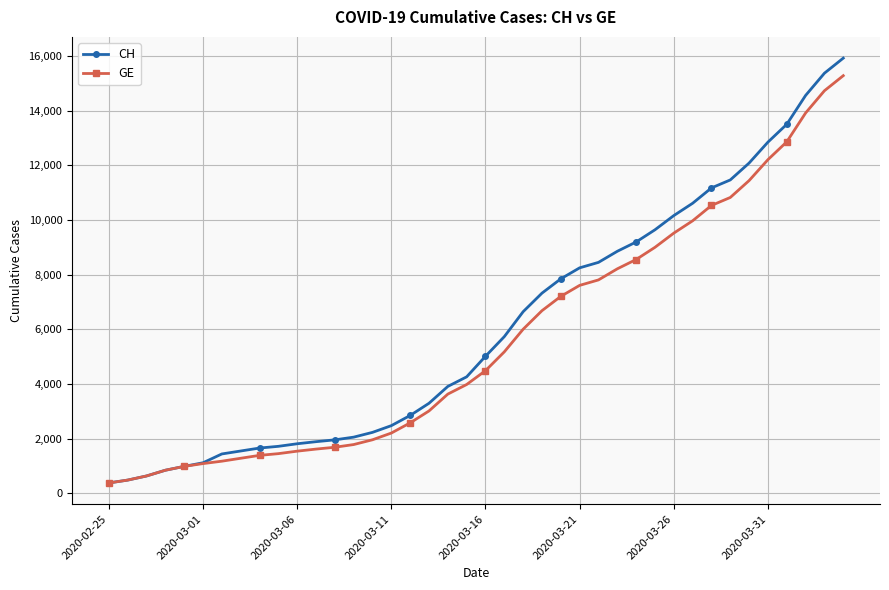

List the series in order of their peak value, lowest first.

GE, CH